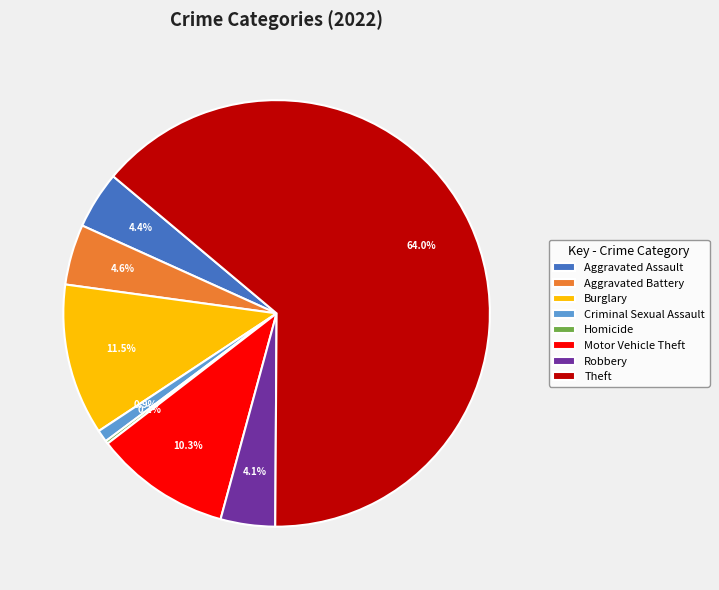

Which category has the biggest portion of the pie?

Theft